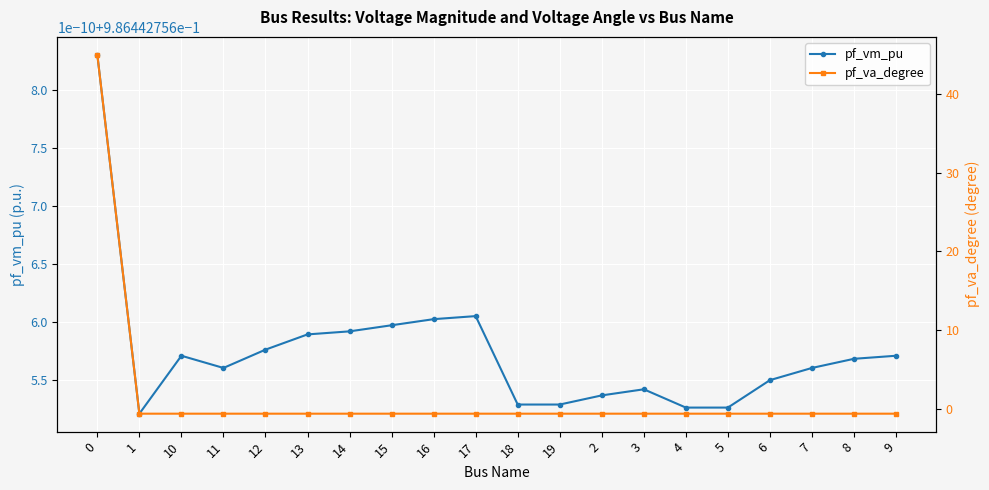

Rank the series by their average value, from lowest to highest.

pf_vm_pu, pf_va_degree